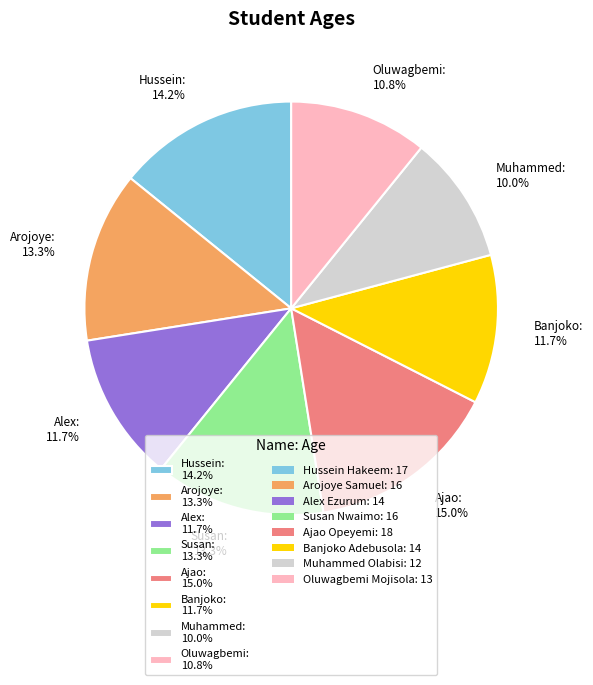

How many segments does this pie chart have?

8